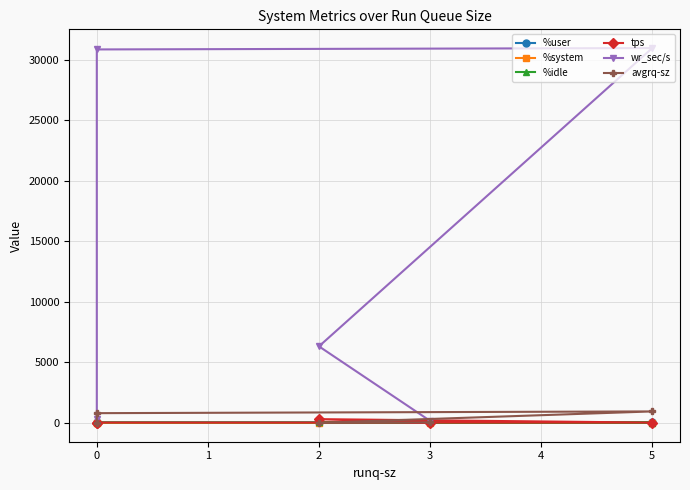

What is the highest value of the %system series?

3.4